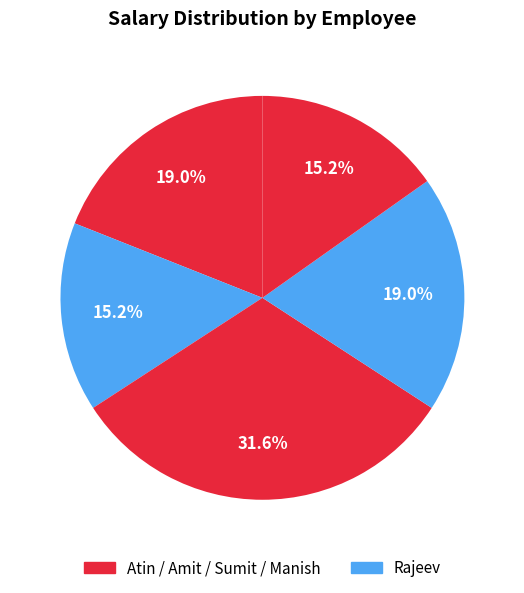

Count the number of slices in the pie.

5